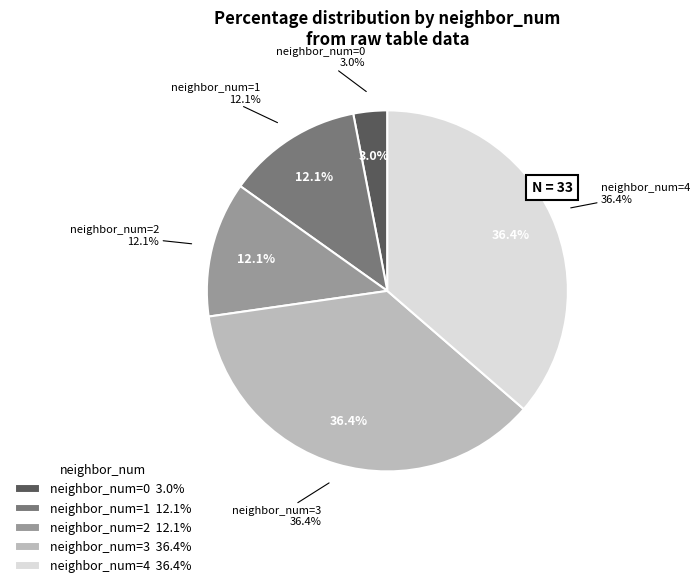

Does any single category account for the majority?

No